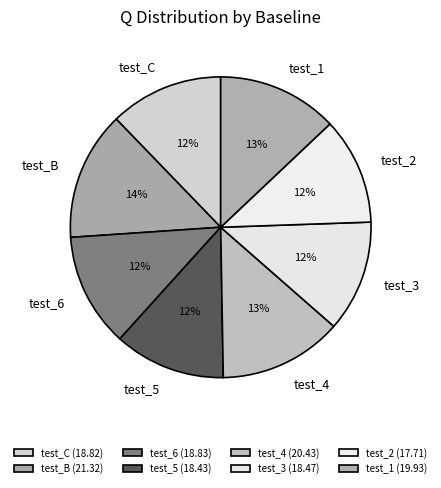

Which has a higher value, test_6 or test_4?

test_4